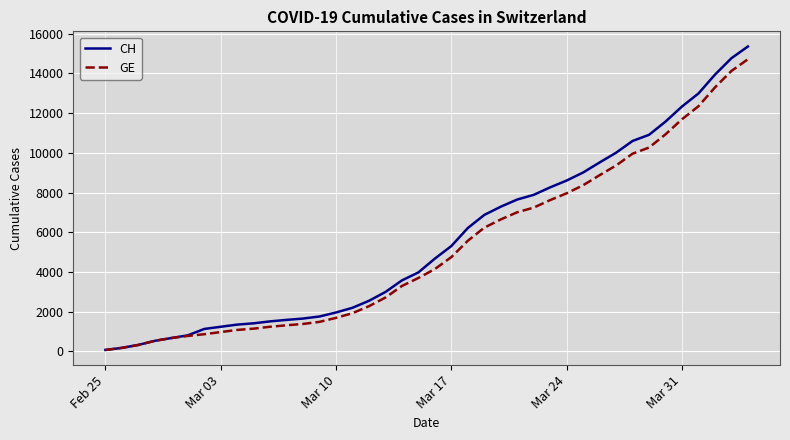

What is the greatest value displayed?

15359